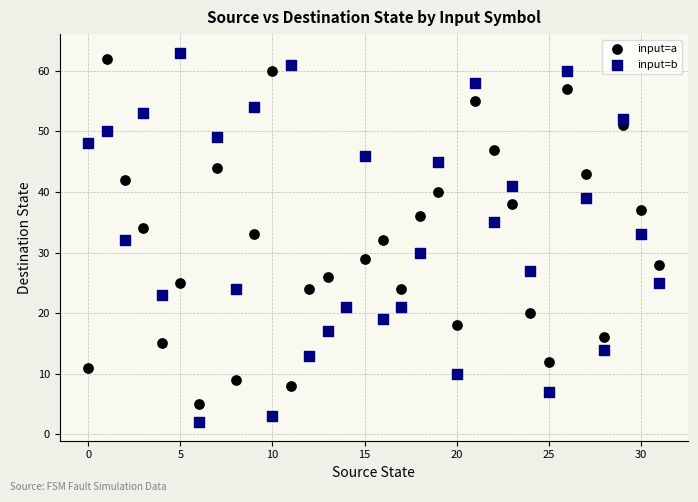

Which series has the largest Y range (max minus min)?

input=b